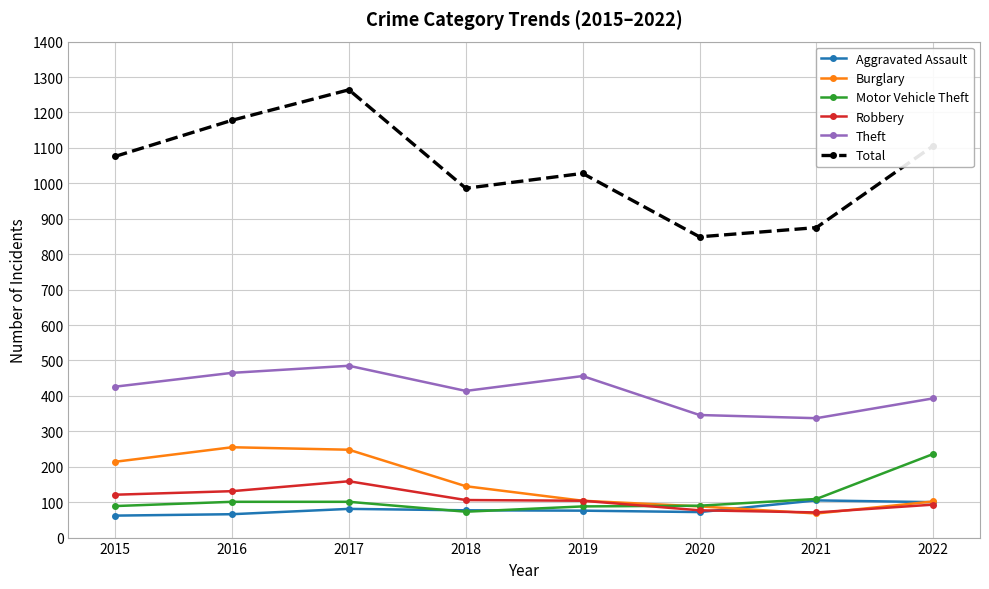

What is the value of the Motor Vehicle Theft point at the 7th from the left?

109